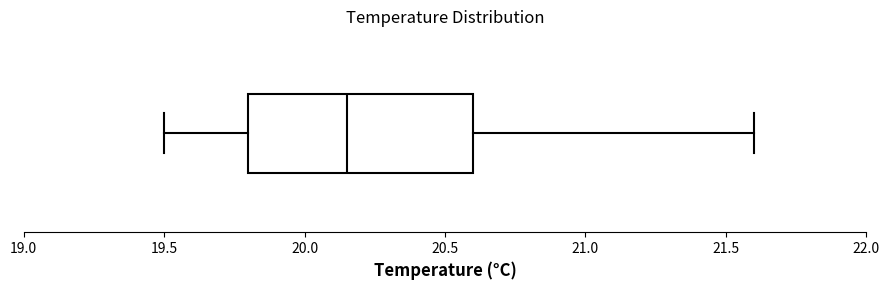

Read this box plot against the x-axis: the position of the median line, the range covered by the box, and the ends of both whiskers. The values are not printed on the chart, so give them approximately, as read against the axis.

median 20.15, box 19.80 to 20.60, whiskers 19.50 to 21.60